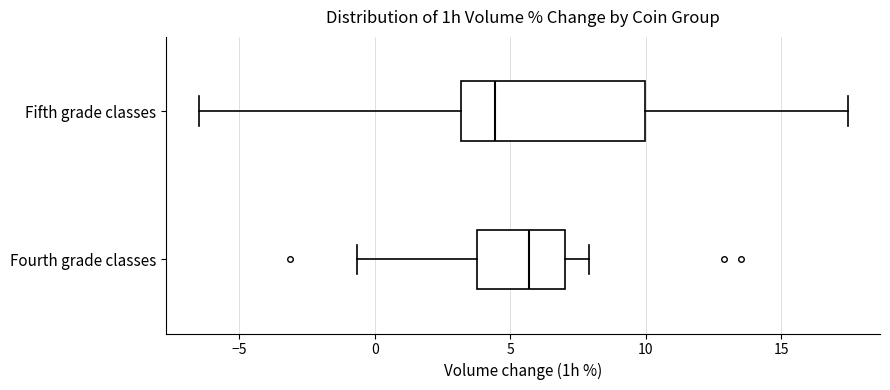

Comparing the boxes themselves (not the whiskers), which one is the widest?

Fifth grade classes